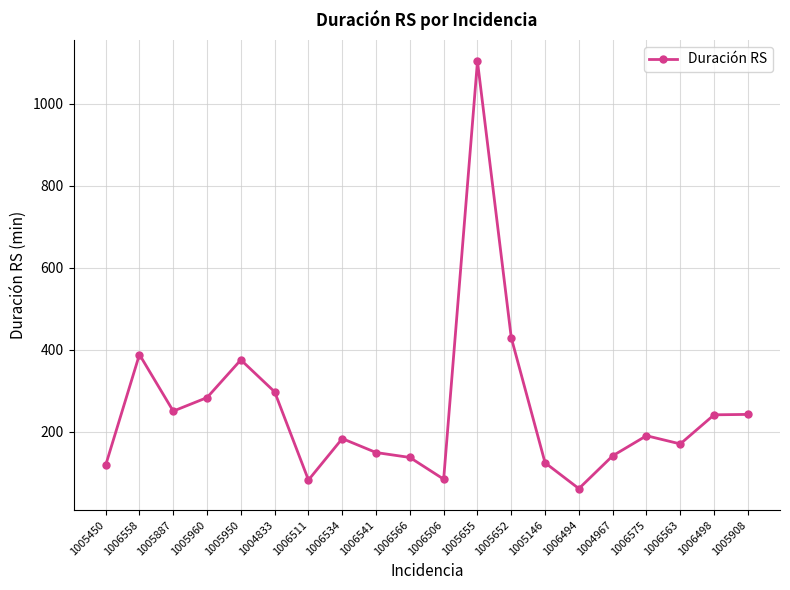

Which has a higher value, 1005146 or 1006506?

1005146